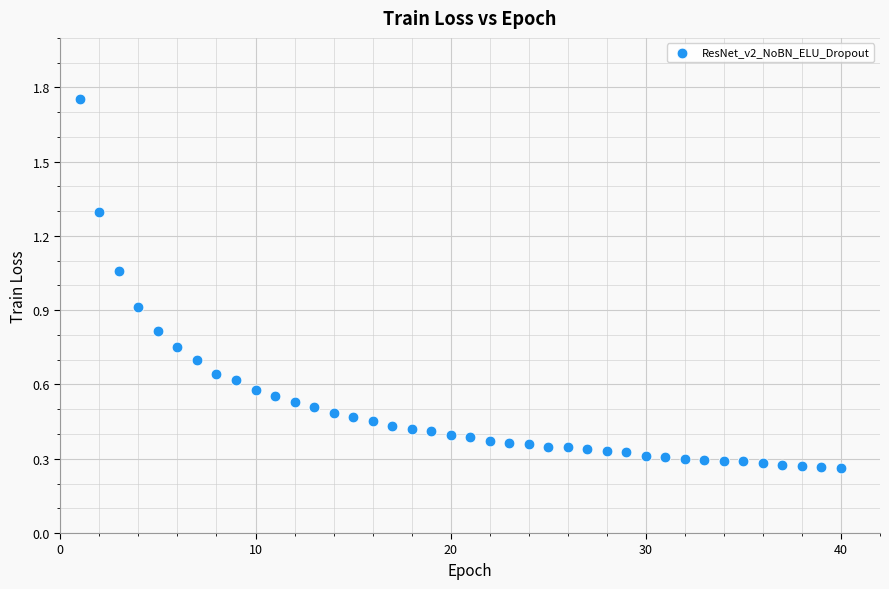

What is the range of Y values (max minus min)?

1.5